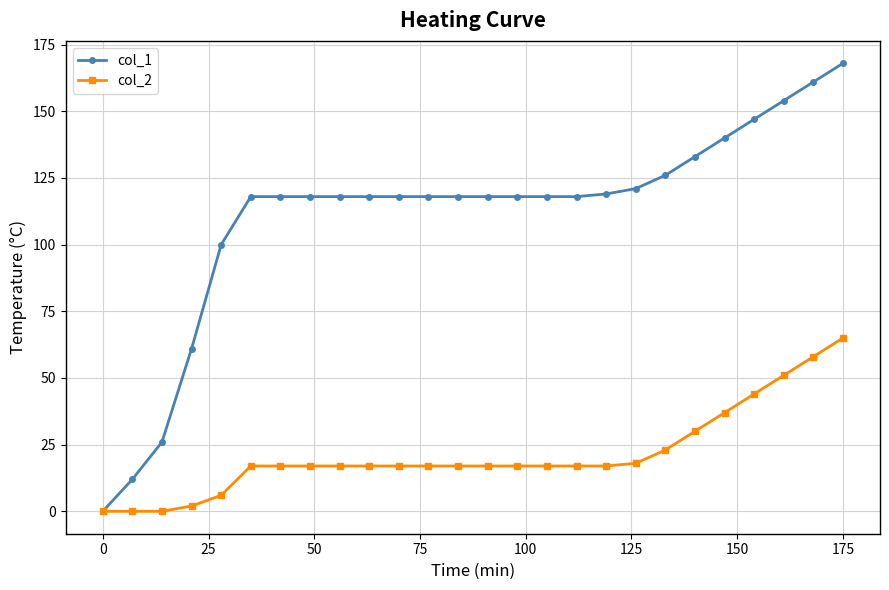

Which series has the largest total across all categories?

col_1